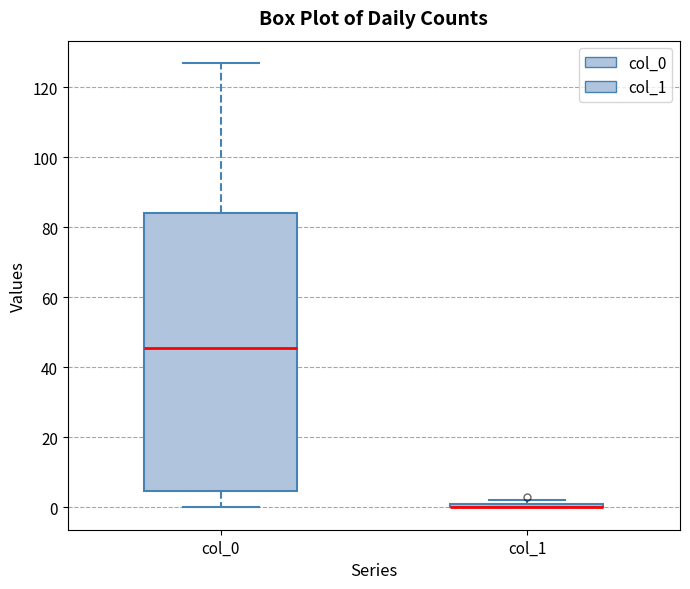

Where is the lower edge of the box for col_1 on the y-axis? The values are not printed on the chart, so give them approximately, as read against the axis.

0